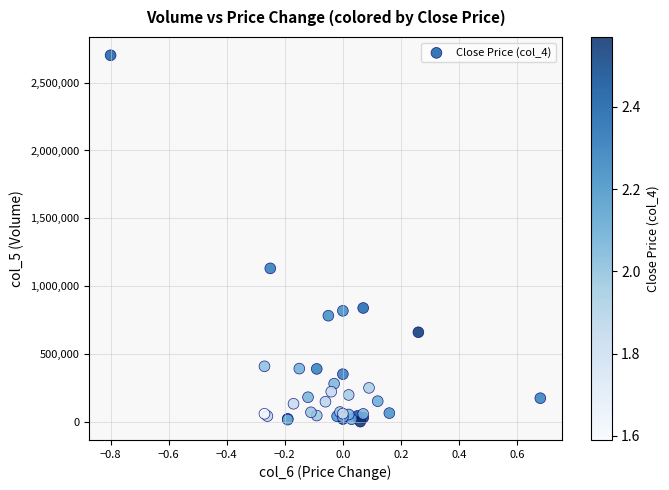

What Y value in the scatter plot is closest to 1351500?

1131000